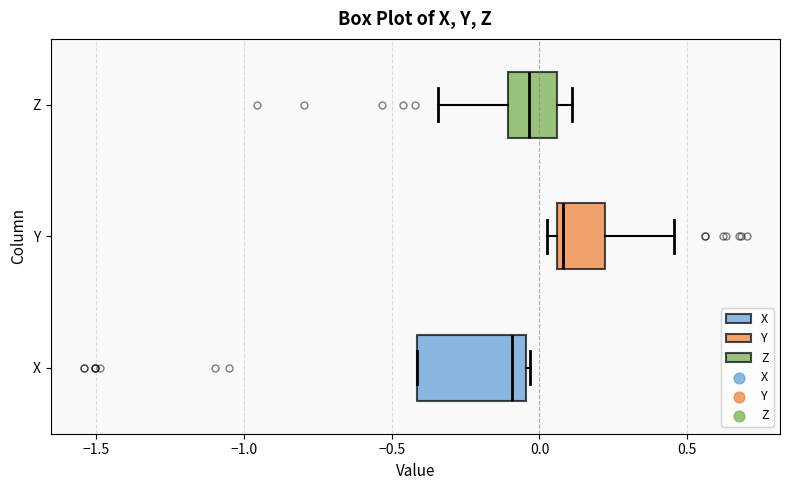

Reading bottom to top, transcribe this box plot: for each box, give where its median line is, the range the box spans, and where its two whiskers end, as read against the x-axis. The values are not printed on the chart, so give them approximately, as read against the axis.

X: median -0.10, box -0.40 to -0.05, whiskers -0.40 to -0.05
Y: median 0.10, box 0.05 to 0.20, whiskers 0.05 (just left of the box's left edge) to 0.45
Z: median -0.05, box -0.10 to 0.05, whiskers -0.35 to 0.10